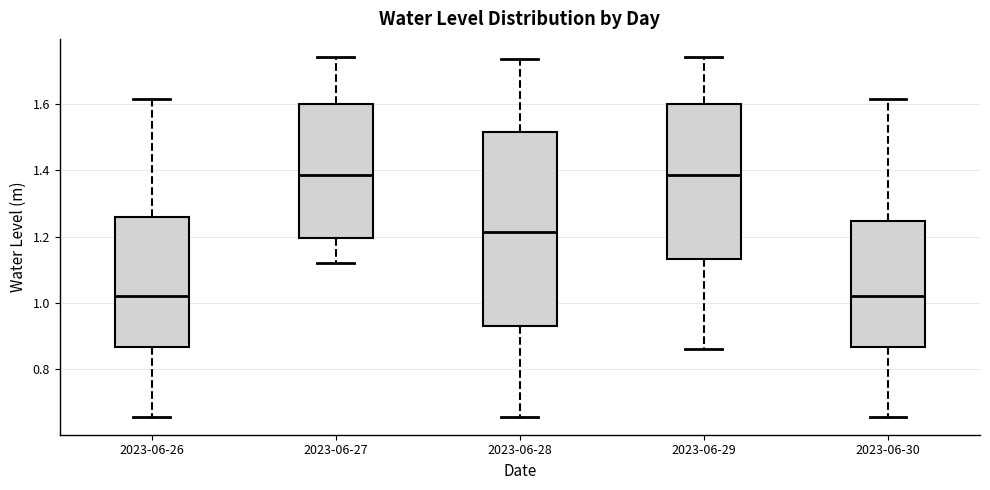

Reading left to right, read every box against the y-axis: the position of its median line, the range the box covers, and the ends of its whiskers. The values are not printed on the chart, so give them approximately, as read against the axis.

2023-06-26: median 1.02, box 0.86 to 1.26, whiskers 0.66 to 1.62
2023-06-27: median 1.38, box 1.20 to 1.60, whiskers 1.12 to 1.74
2023-06-28: median 1.22, box 0.94 to 1.52, whiskers 0.66 to 1.74
2023-06-29: median 1.38, box 1.14 to 1.60, whiskers 0.86 to 1.74
2023-06-30: median 1.02, box 0.86 to 1.24, whiskers 0.66 to 1.62